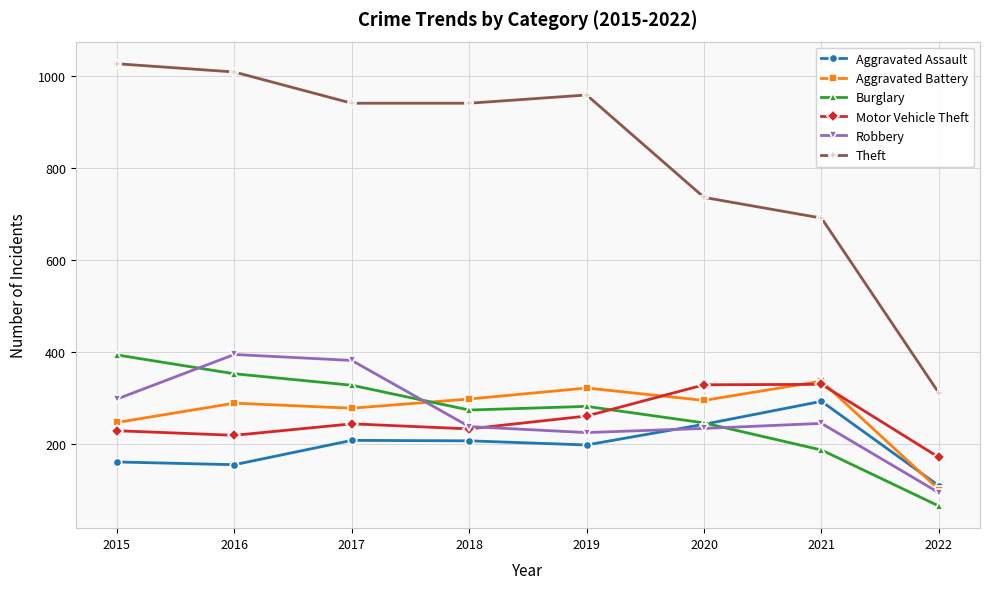

Is the value of Theft at 2022 greater than the value of Robbery at 2016?

No